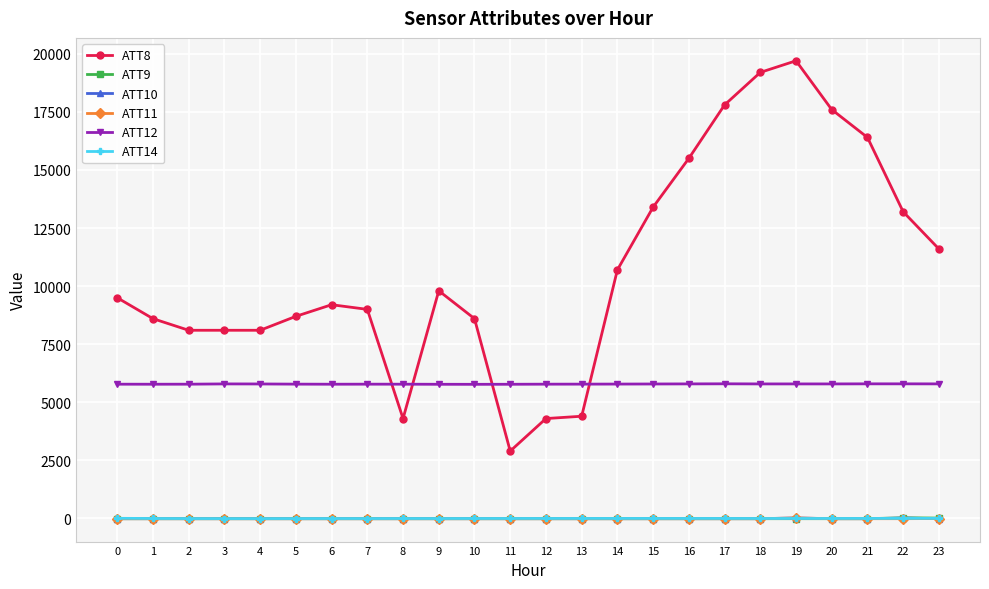

True or false: ATT14 has more than 1 interior local peaks.

True